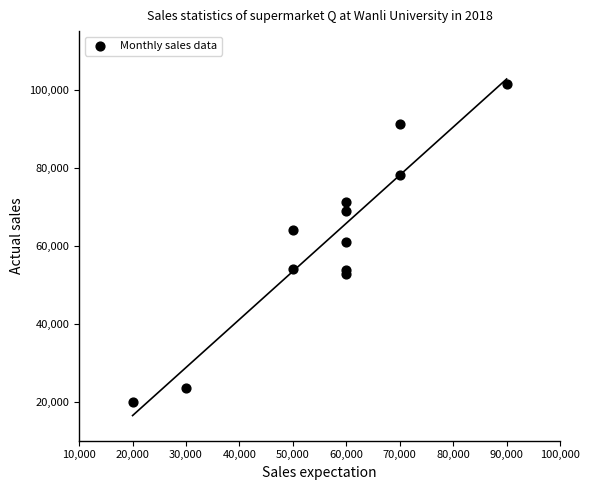

What is the average X value?

56667